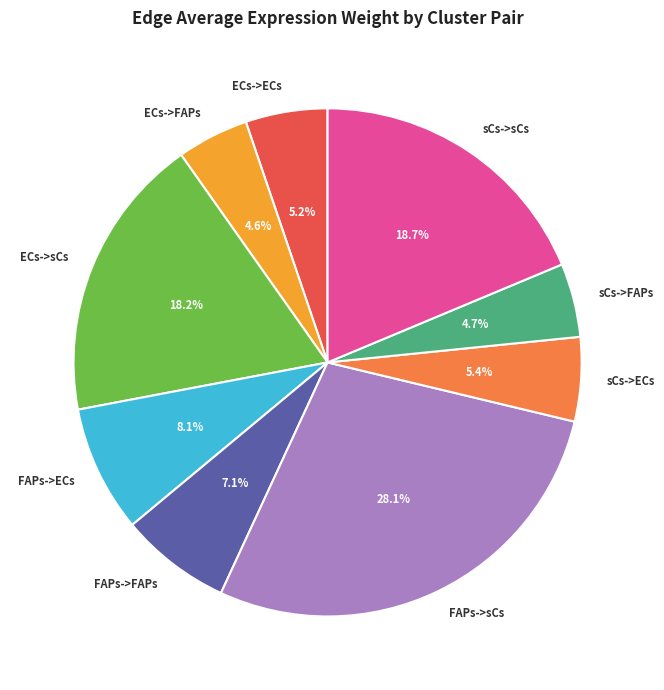

Which has a higher value, FAPs->FAPs or sCs->ECs?

FAPs->FAPs